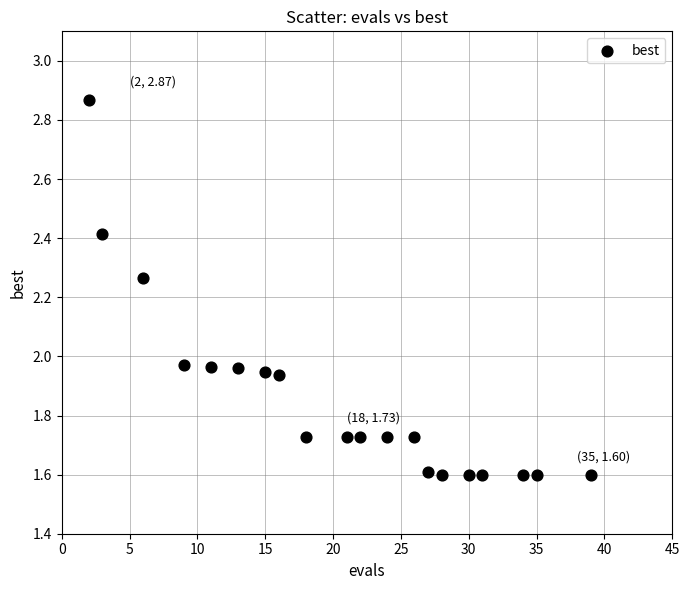

What is the range of Y values (max minus min)?

1.3